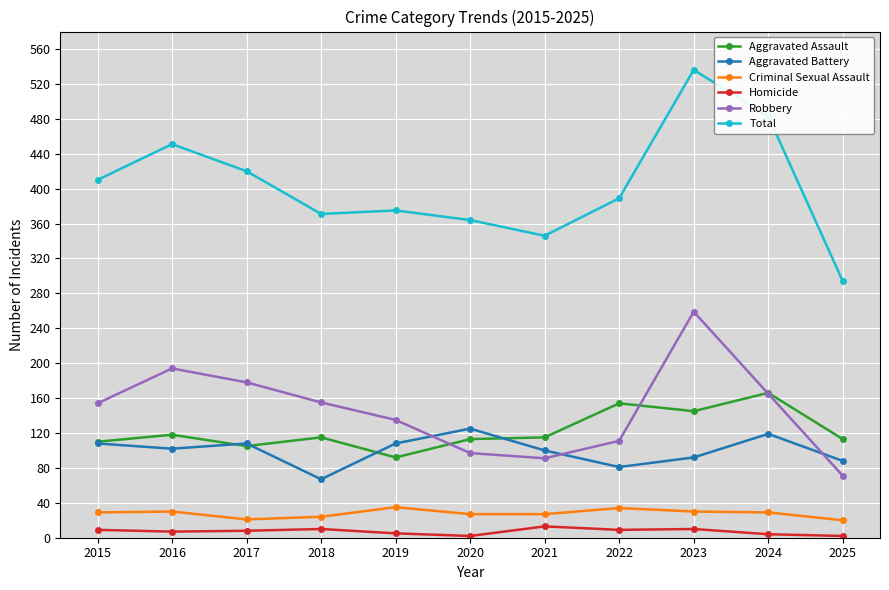

What is the smallest value displayed?

2